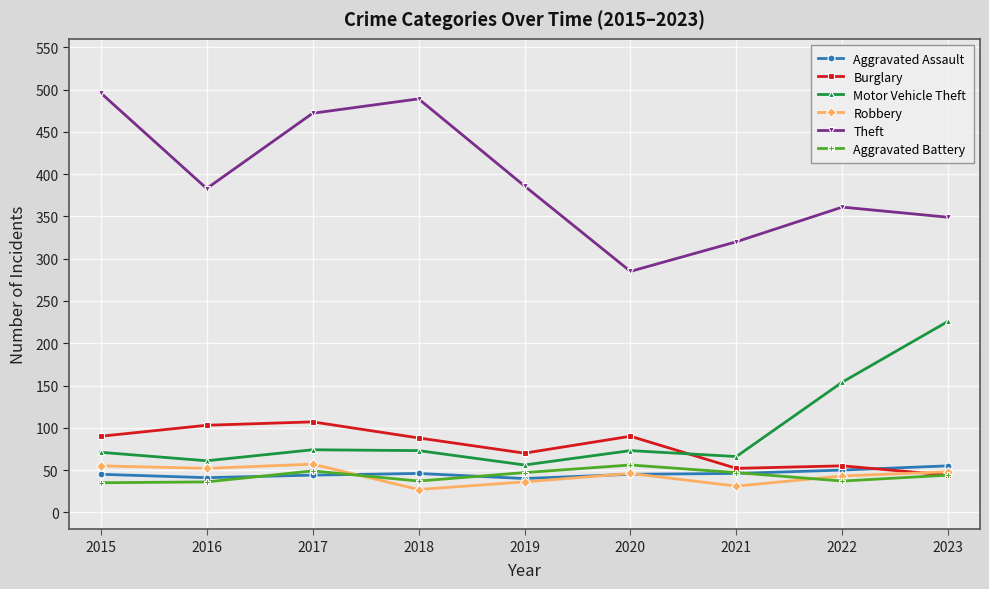

Which series has the largest total across all categories?

Theft